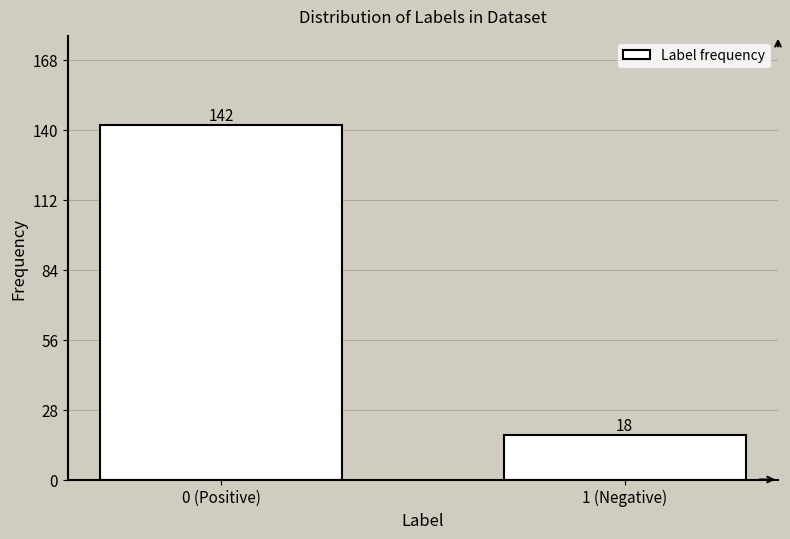

Reading left to right, what are all the values shown in this chart?

142	18